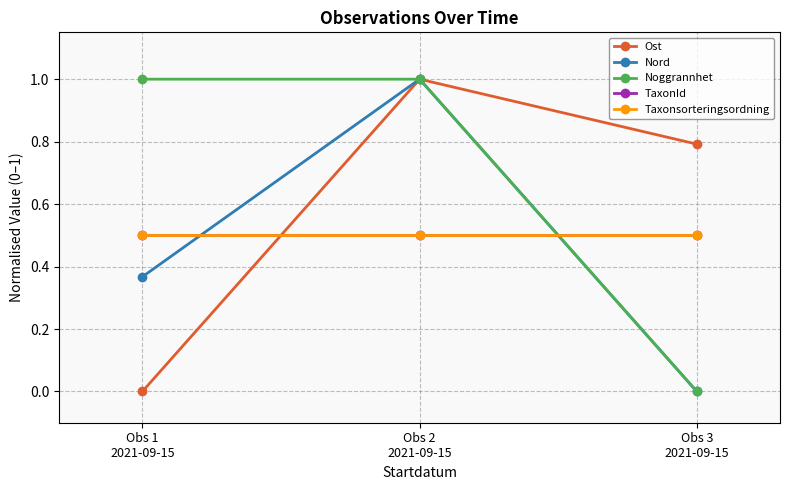

Is it true that Noggrannhet equals 1.7 at Obs 1
2021-09-15?

False